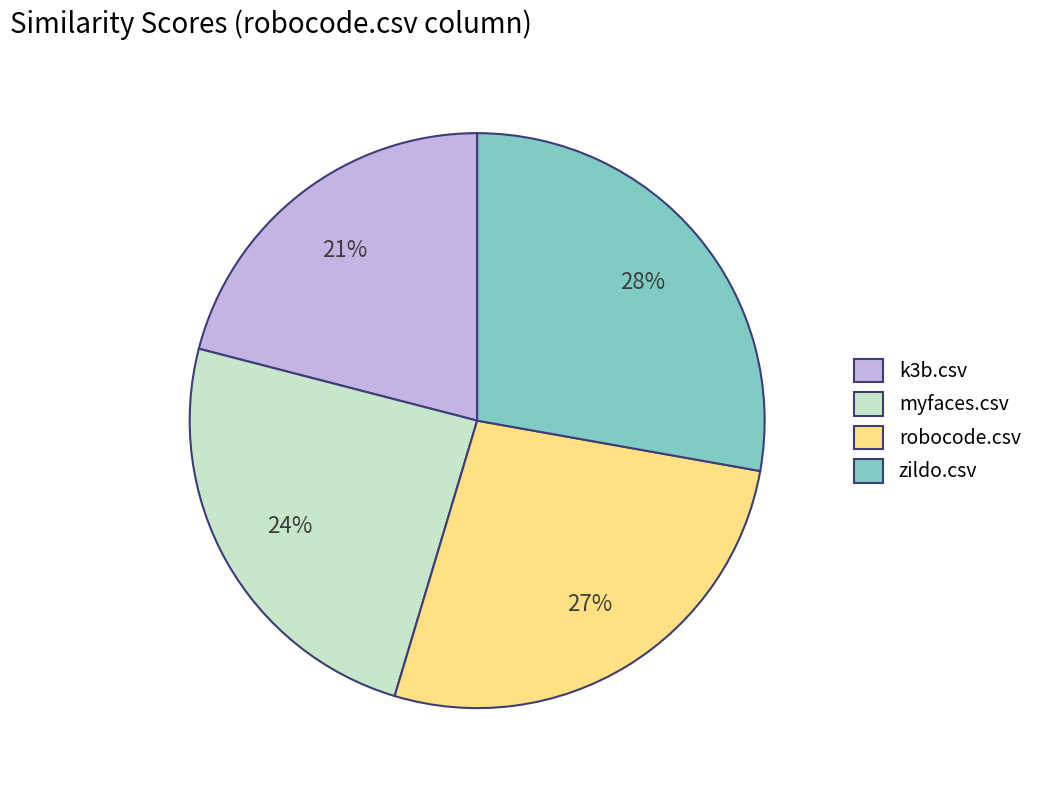

Which category has the smallest portion of the pie?

k3b.csv